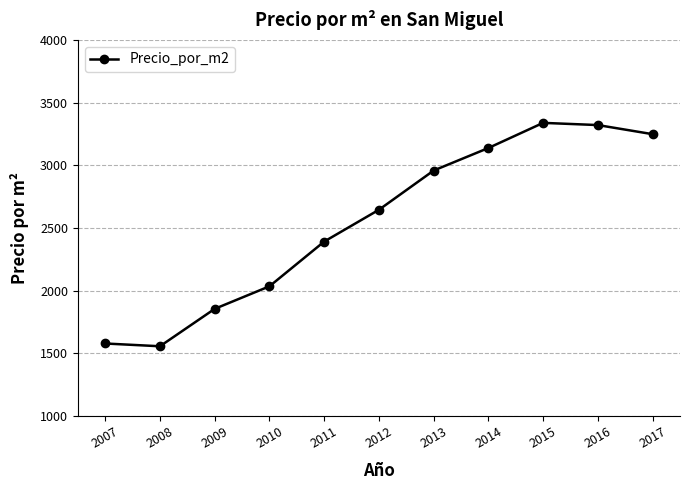

Between 2011 and 2012, which is larger?

2012